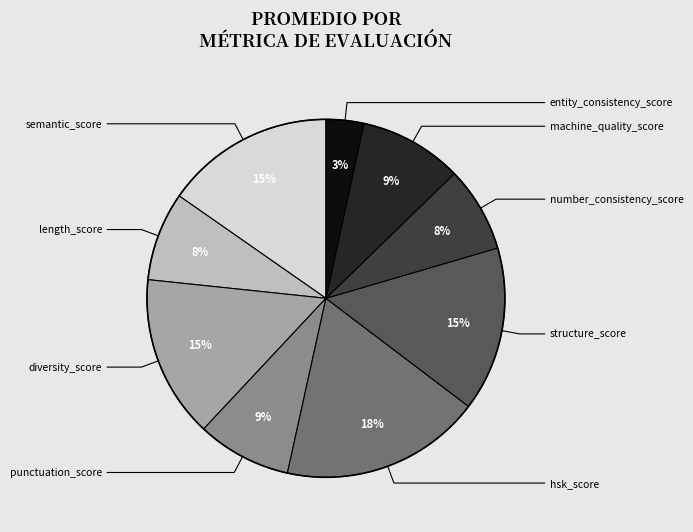

Is there a majority slice in this chart?

No